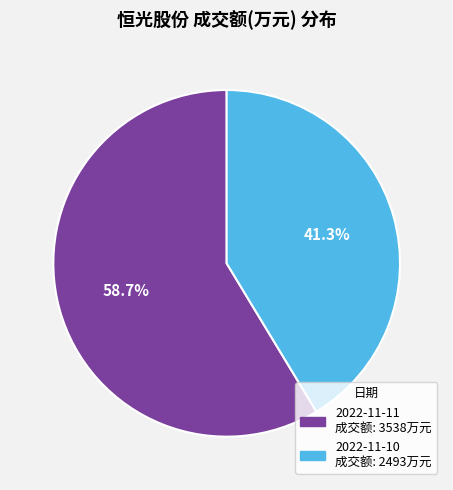

What is the ratio of the value at 2022-11-10 to the value at 2022-11-11?

0.7